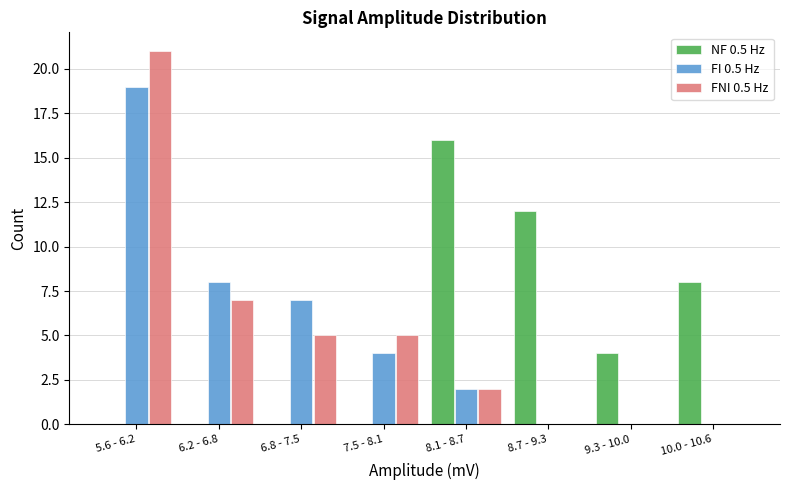

True or false: NF 0.5 Hz has a value of 8 at 8.1 - 8.7.

False